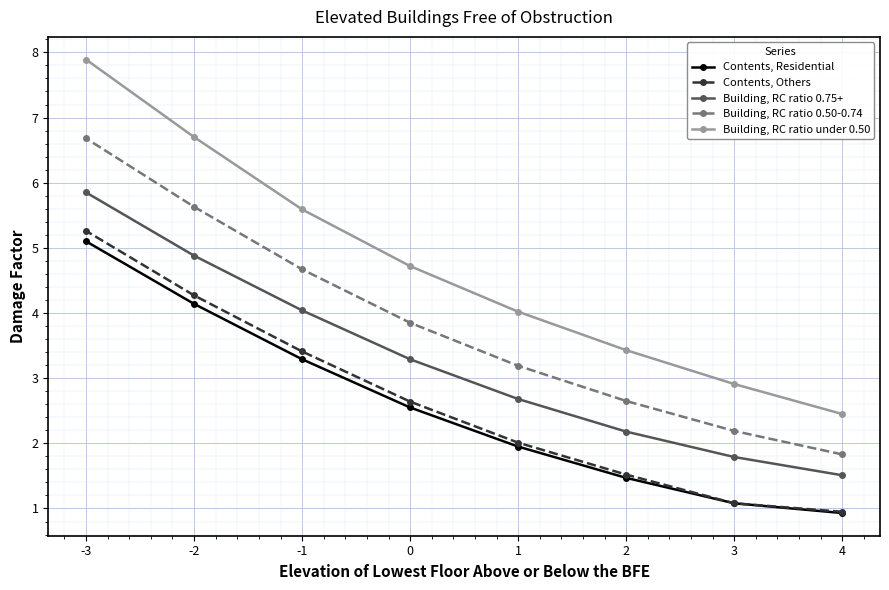

What is the minimum value shown in the chart?

0.9